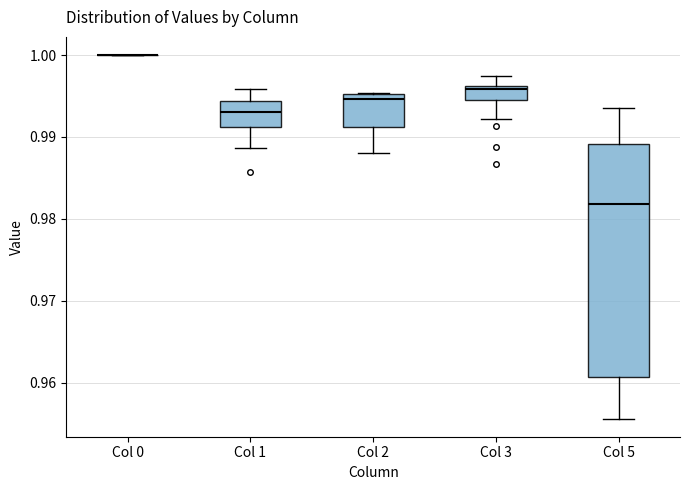

Comparing the boxes themselves (not the whiskers), which one is the tallest?

Col 5